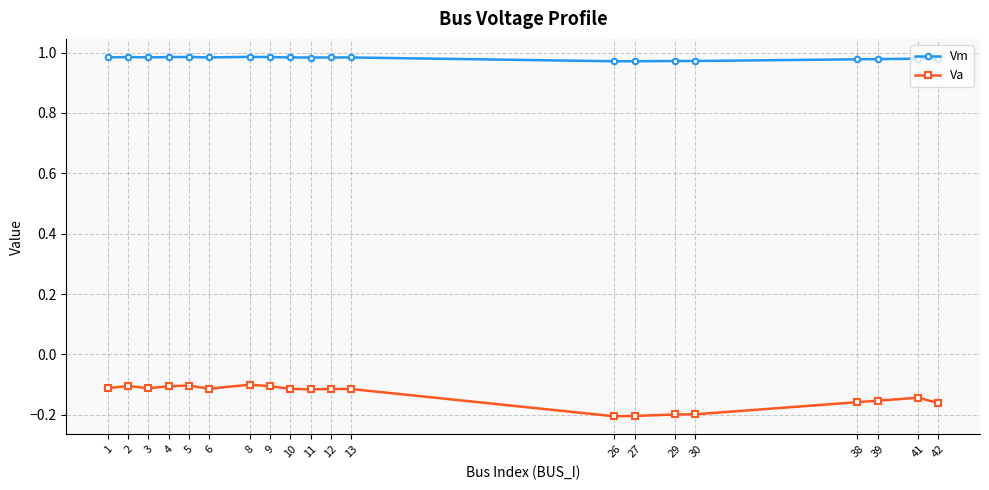

The Vm series shows 0.6 at 3. True or false?

False